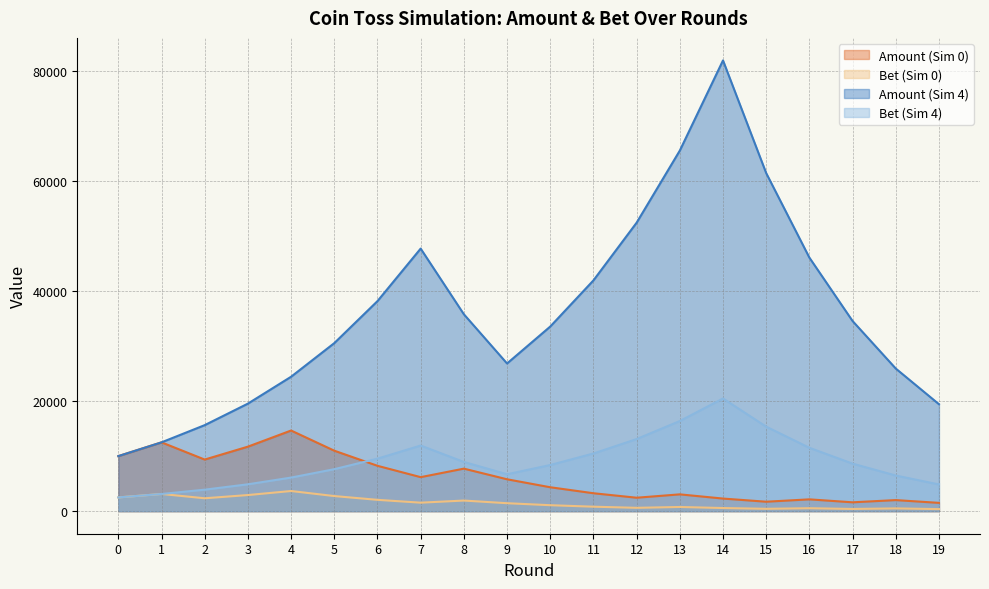

Reading left to right, transcribe all the data shown in this chart.

Amount: 10000.0	12500.0	9375.0	11718.8	14648.4	10986.3	8239.7	6179.8	7724.8	5793.6	4345.2	3258.9	2444.2	3055.2	2291.4	1718.6	2148.2	1611.1	2013.9	1510.4
Bet: 2500.0	3125.0	2343.8	2929.7	3662.1	2746.6	2059.9	1545.0	1931.2	1448.4	1086.3	814.7	611.0	763.8	572.9	429.6	537.0	402.8	503.5	377.6
Amount_4: 10000.0	12500.0	15625.0	19531.2	24414.1	30517.6	38147.0	47683.7	35762.8	26822.1	33527.6	41909.5	52386.9	65483.6	81854.5	61390.9	46043.2	34532.4	25899.3	19424.5
Bet_4: 2500.0	3125.0	3906.2	4882.8	6103.5	7629.4	9536.7	11920.9	8940.7	6705.5	8381.9	10477.4	13096.7	16370.9	20463.6	15347.7	11510.8	8633.1	6474.8	4856.1